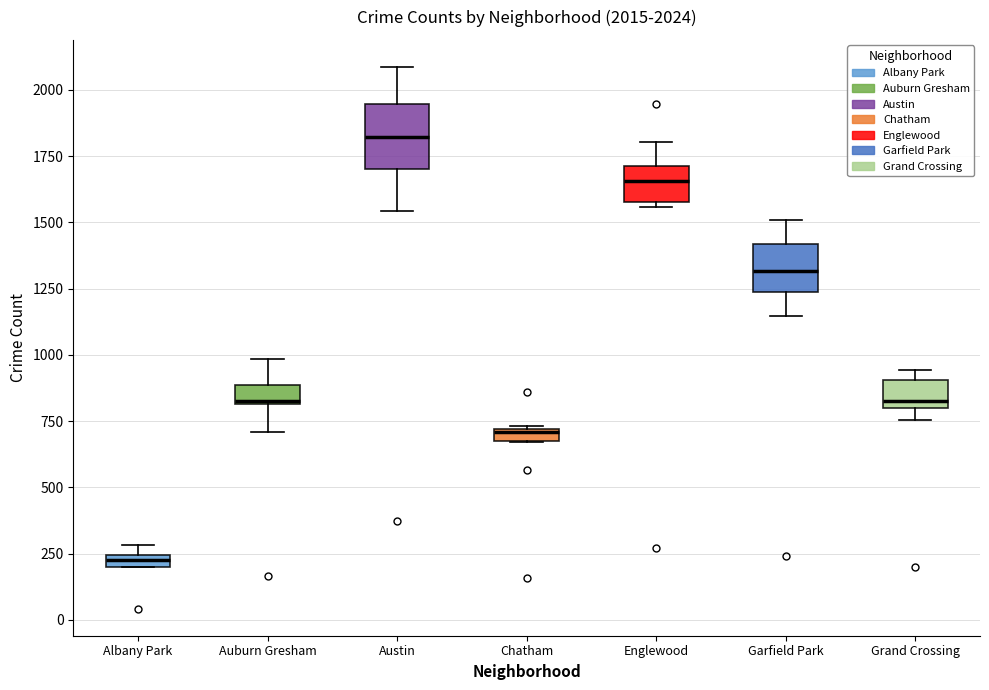

Comparing the boxes themselves (not the whiskers), which one is the tallest?

Austin